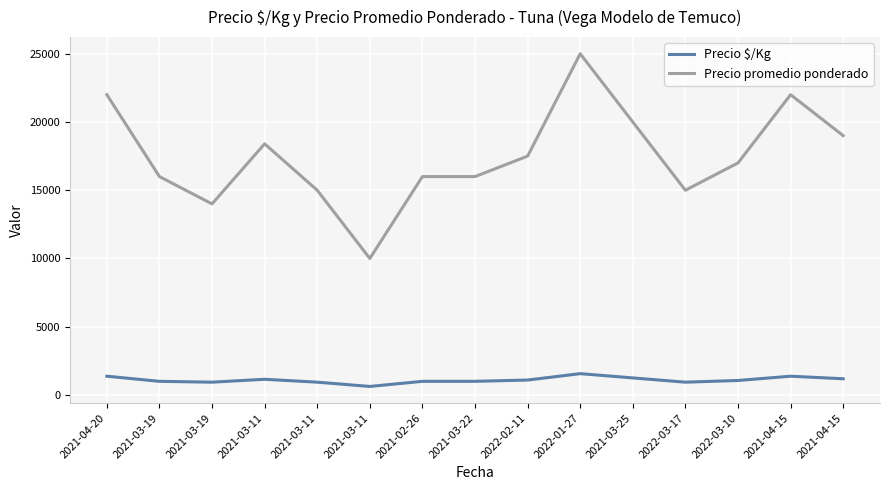

What is the total value across all series at 2022-02-11?

18594